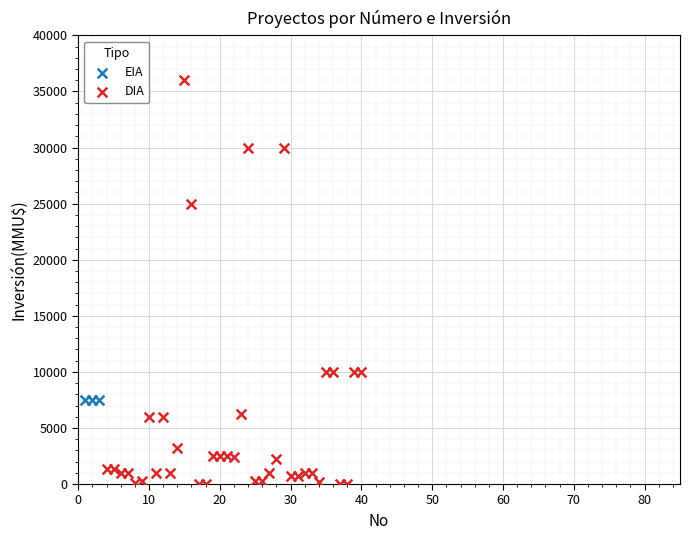

Which series contains the lowest Y value?

DIA